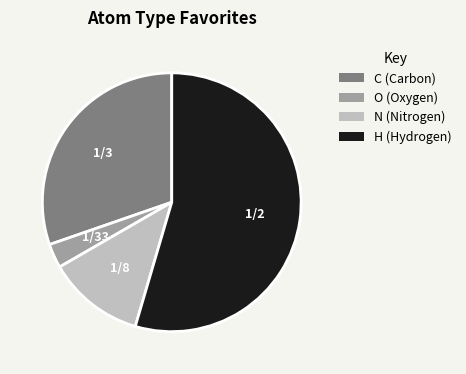

Is there a majority slice in this chart?

Yes